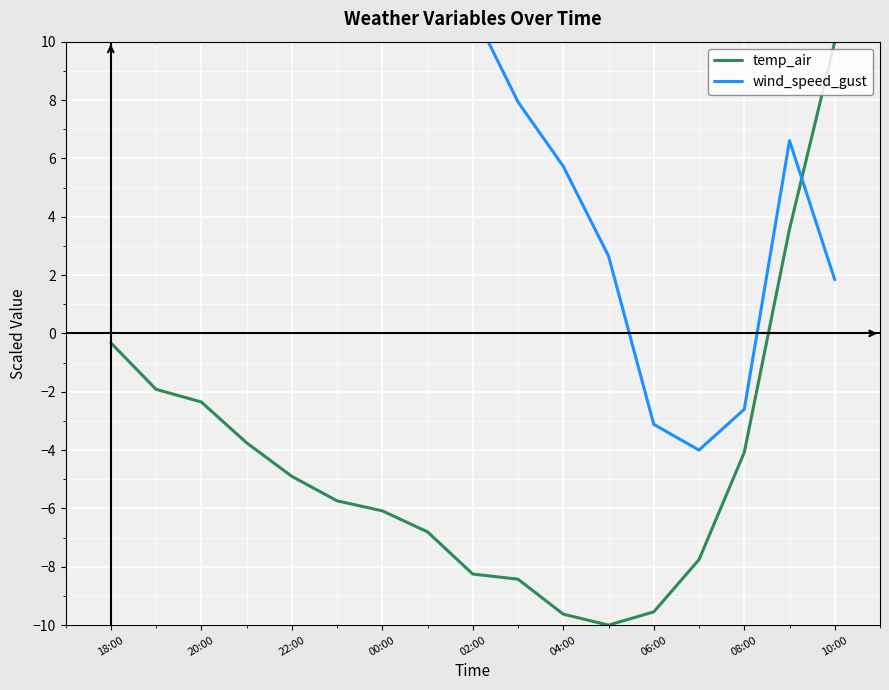

How many categories are shown in the chart?

17